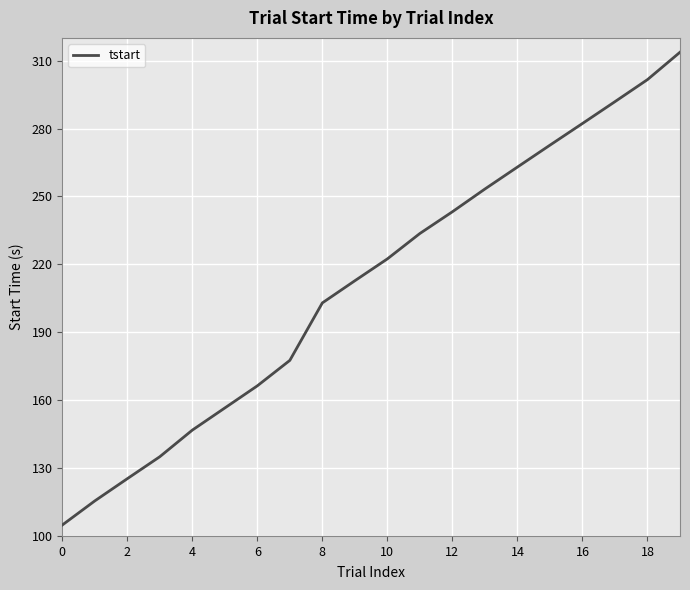

What is the minimum value shown in the chart?

105.0